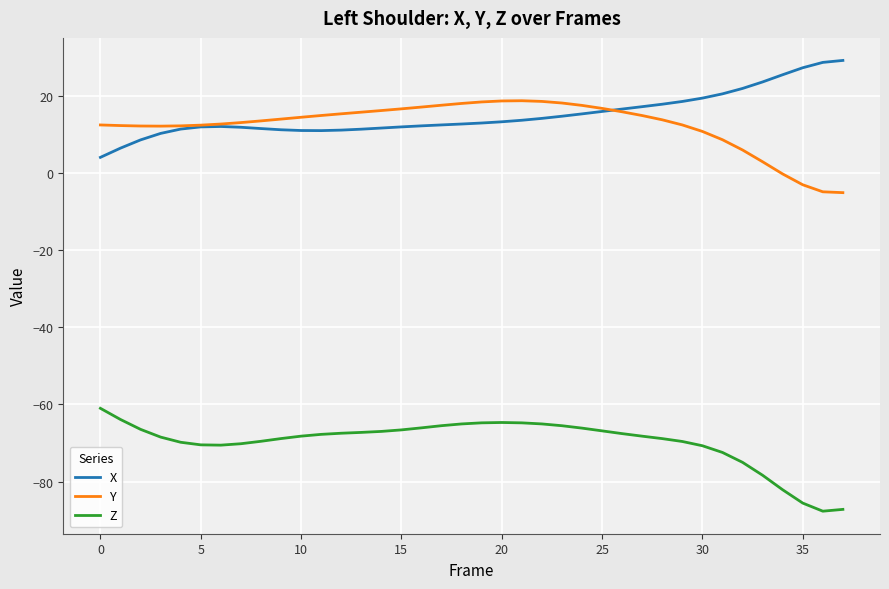

True or false: Y and Z intersect in this chart.

False